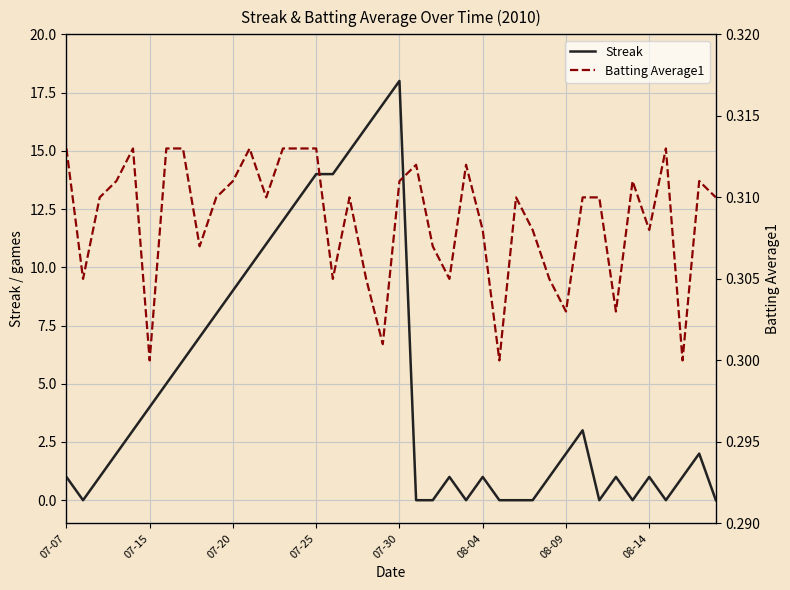

True or false: Streak has a value of 1 at 08-04.

True